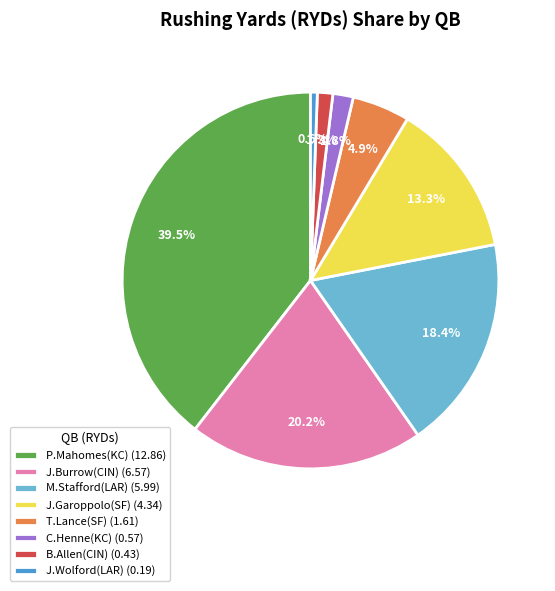

To the nearest percent, what is the difference between the largest and smallest slice percentages?

39%